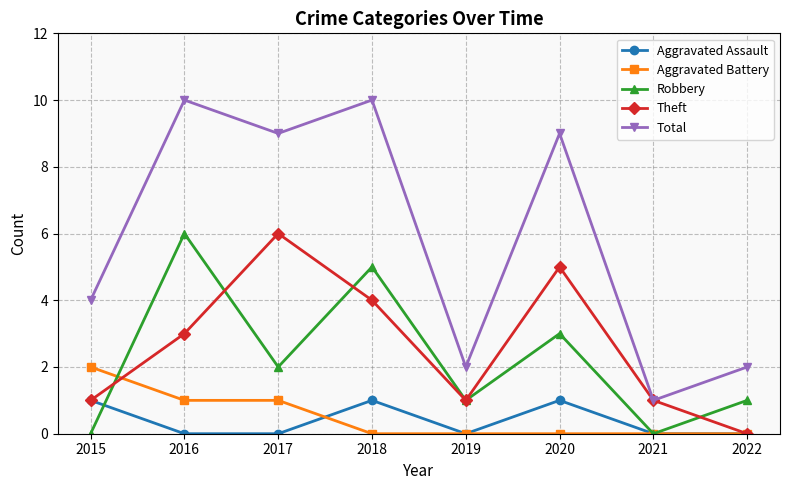

What is the sum of the Robbery values at 2022 and 2020?

4